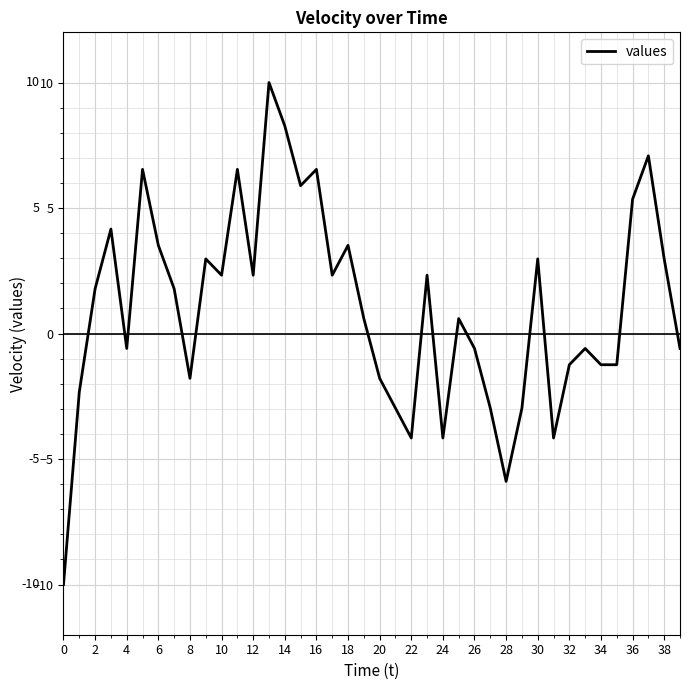

What is the smallest value displayed?

-10.0